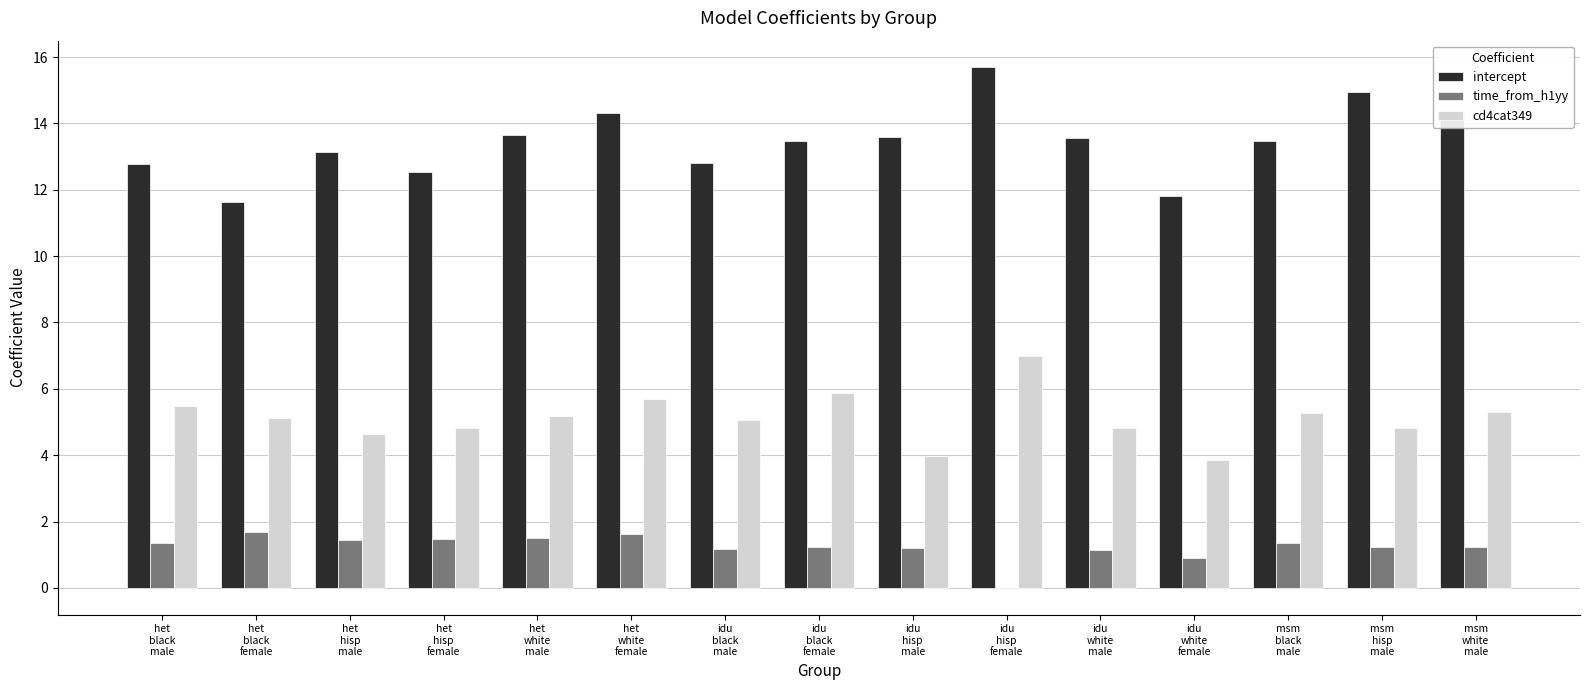

Count the number of data series in this chart.

3